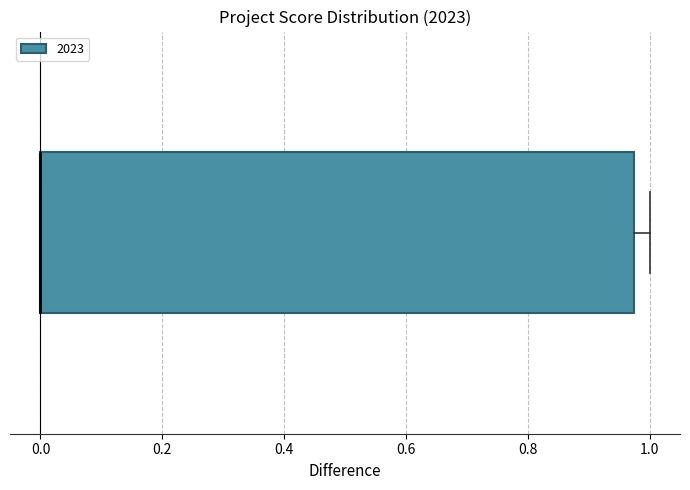

Where is the left edge of the box on the x-axis? The values are not printed on the chart, so give them approximately, as read against the axis.

0.00